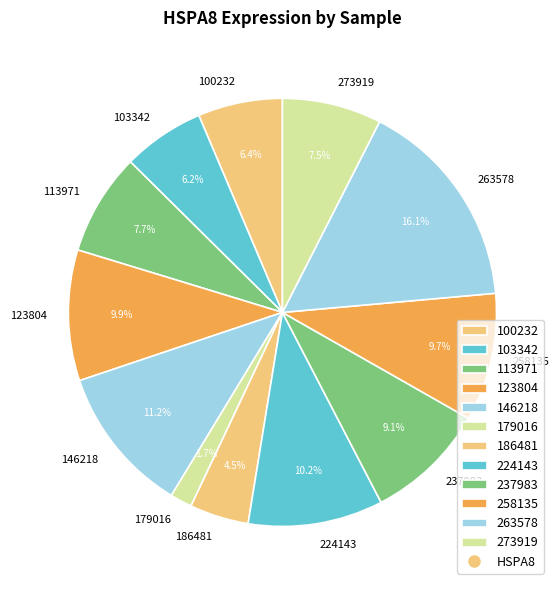

Which has a higher value, 186481 or 113971?

113971